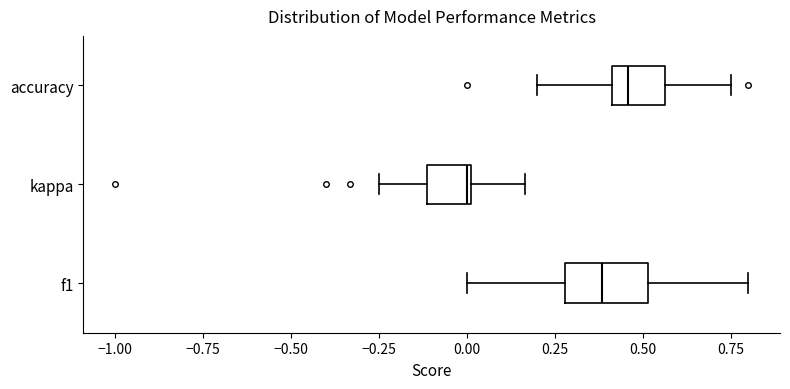

Which box's median line is the furthest to the left?

kappa